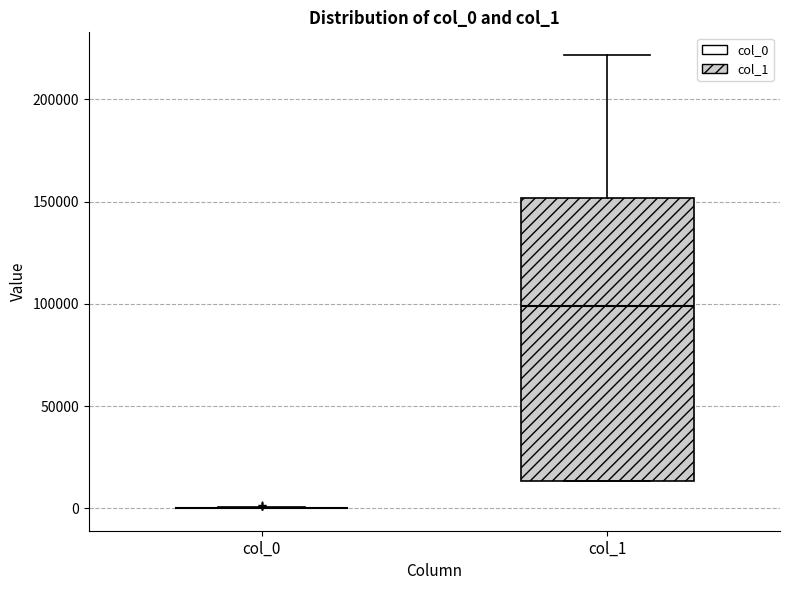

Reading left to right, read every box against the y-axis: the position of its median line, the range the box covers, and the ends of its whiskers. The values are not printed on the chart, so give them approximately, as read against the axis.

col_0: box collapsed to a line at 0, whiskers 0 to 0
col_1: median 100000, box 15000 to 150000, whiskers 15000 to 220000